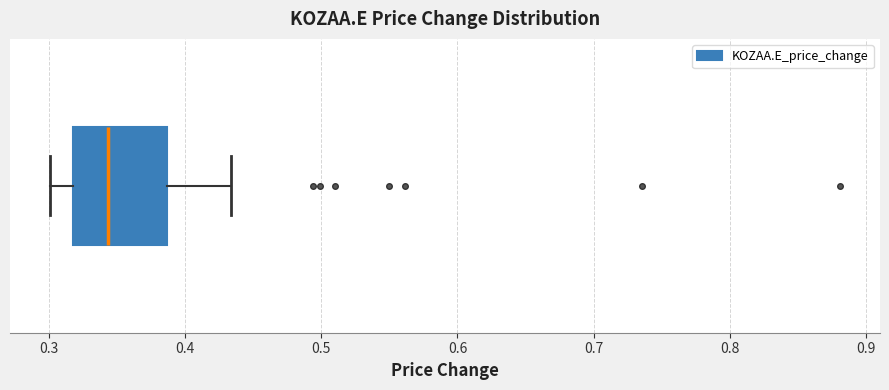

Read this box plot against the x-axis: the position of the median line, the range covered by the box, and the ends of both whiskers. The values are not printed on the chart, so give them approximately, as read against the axis.

median 0.34, box 0.32 to 0.39, whiskers 0.30 to 0.43